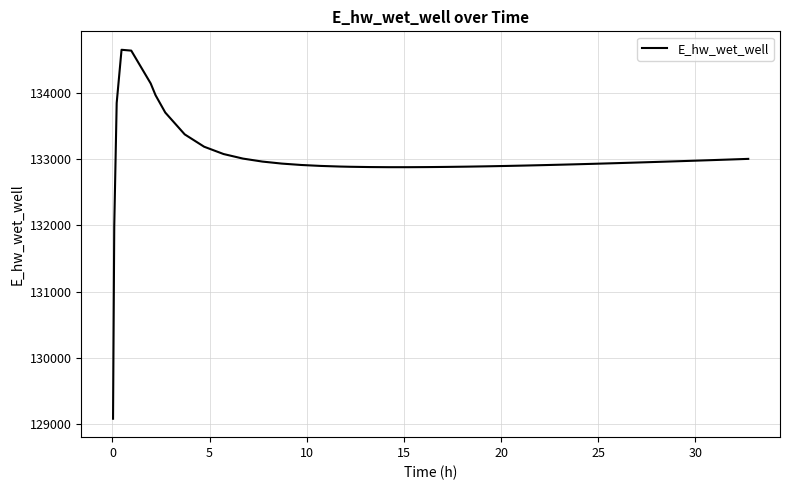

What is the minimum value shown in the chart?

129079.8